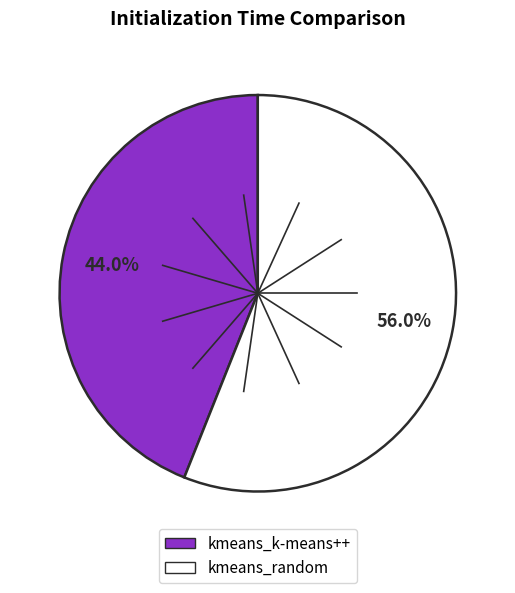

To the nearest percent, what percentage of the pie is kmeans_k-means++?

44%